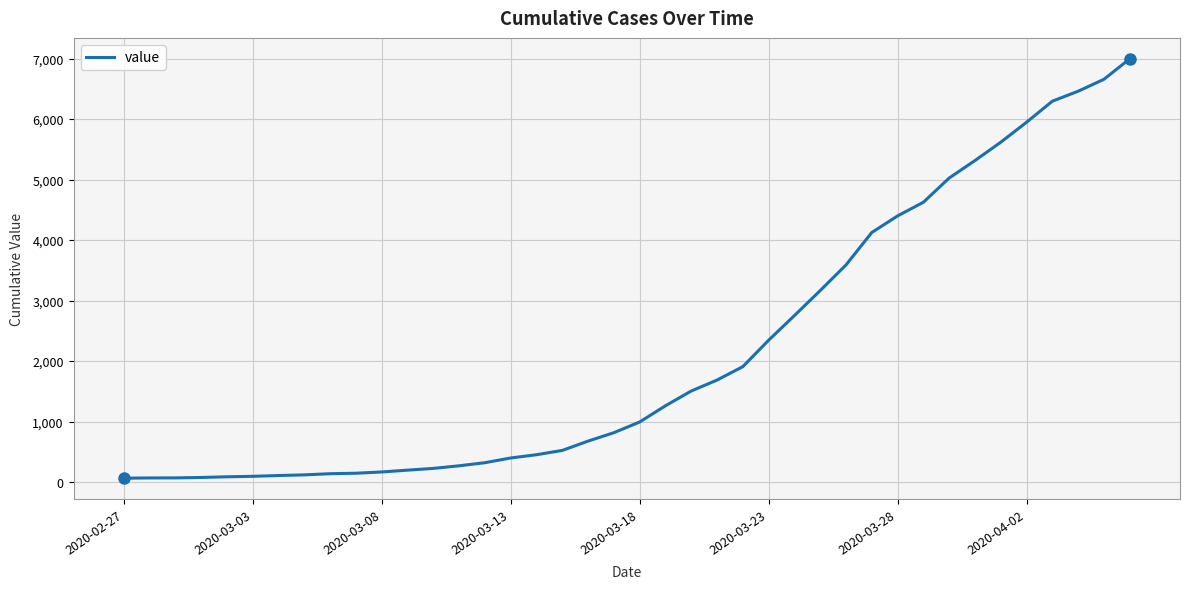

What is the difference between the second highest and second lowest values?

6589